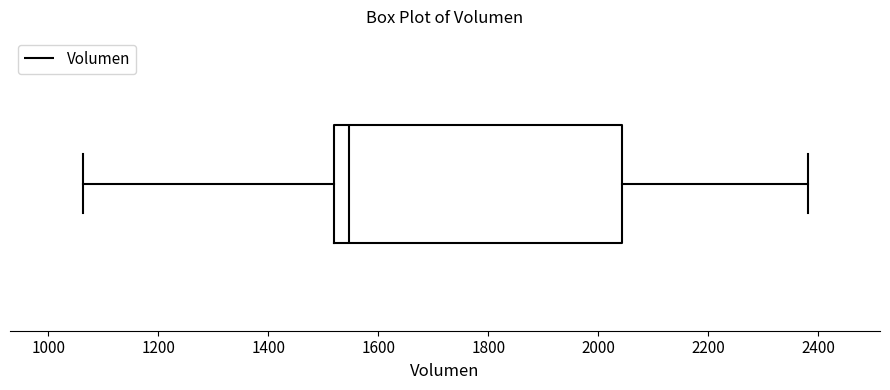

Where does the right whisker of the box end on the x-axis? The values are not printed on the chart, so give them approximately, as read against the axis.

2380